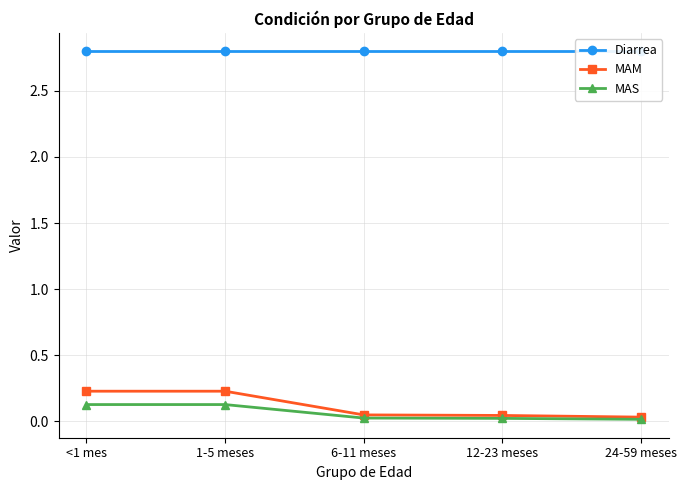

True or false: MAM and Diarrea cross at least once.

False